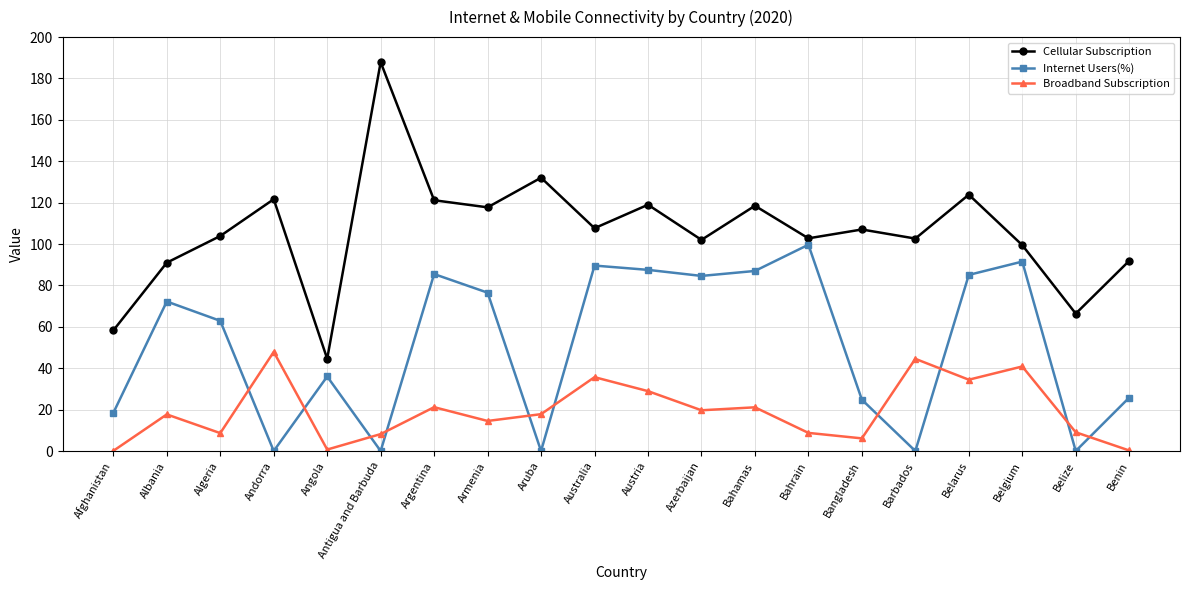

What is the sum of the Broadband Subscription values at Afghanistan and Algeria?

8.7